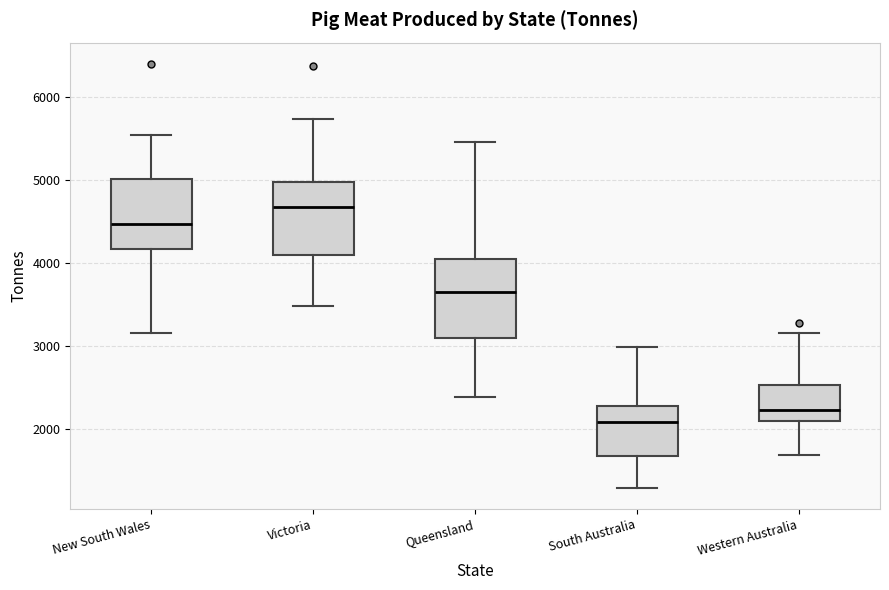

Reading left to right, read every box against the y-axis: the position of its median line, the range the box covers, and the ends of its whiskers. The values are not printed on the chart, so give them approximately, as read against the axis.

New South Wales: median 4500, box 4200 to 5000, whiskers 3200 to 5600
Victoria: median 4700, box 4100 to 5000, whiskers 3500 to 5700
Queensland: median 3700, box 3100 to 4100, whiskers 2400 to 5500
South Australia: median 2100, box 1700 to 2300, whiskers 1300 to 3000
Western Australia: median 2200, box 2100 to 2500, whiskers 1700 to 3200